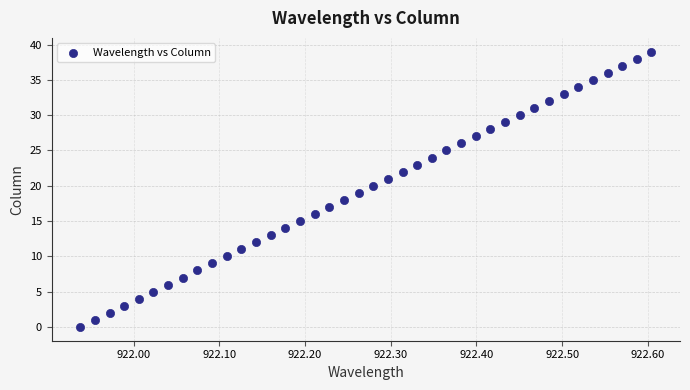

Count the number of points in this scatter plot.

40